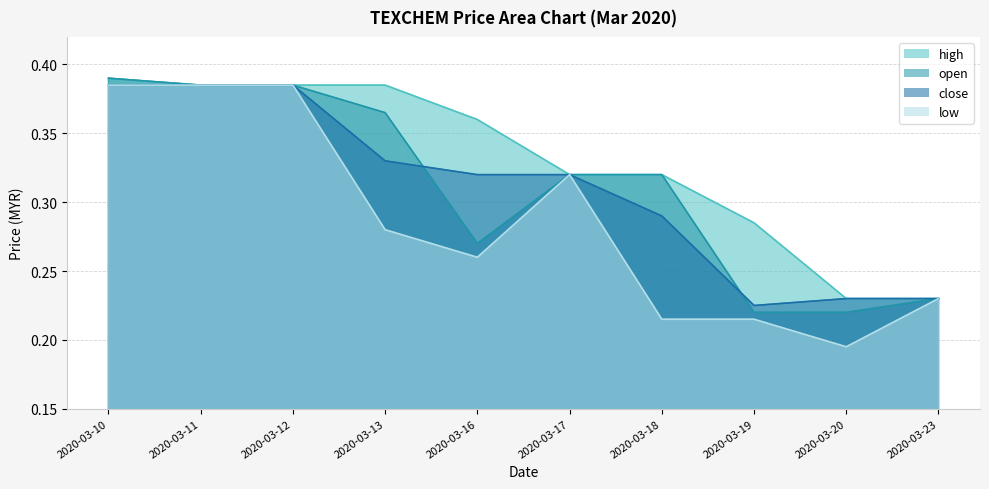

Which series has the widest spread of values?

low